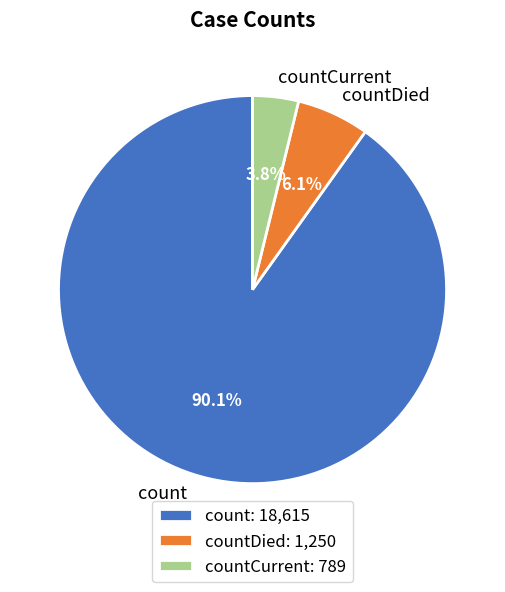

How many slices are in this pie chart?

3